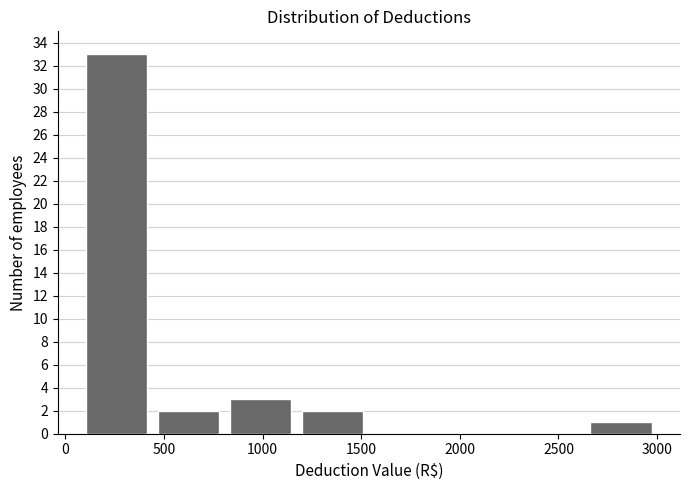

Over which range of the x-axis is the bar tallest?

100 to 450